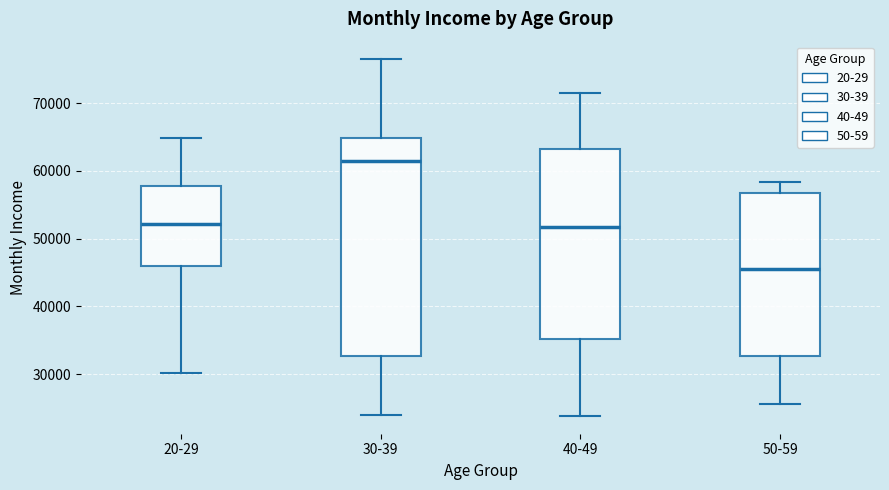

Which box's median line is the lowest?

50-59